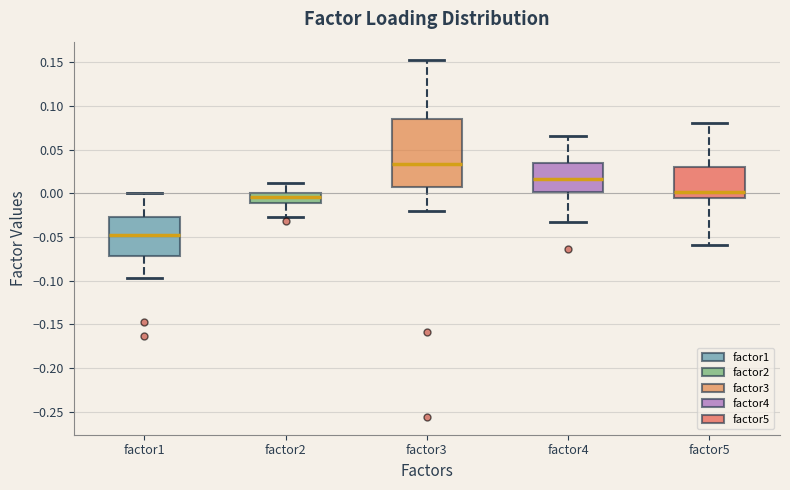

Which box is the tallest, from its lower edge to its upper edge?

factor3